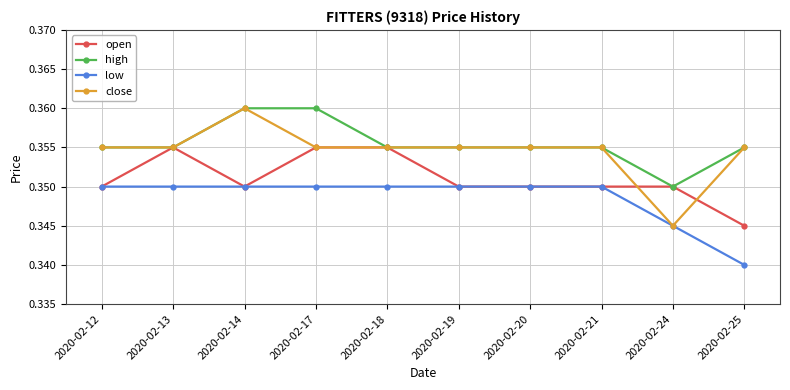

Between 2020-02-13 and 2020-02-19, which series saw the biggest shift?

open